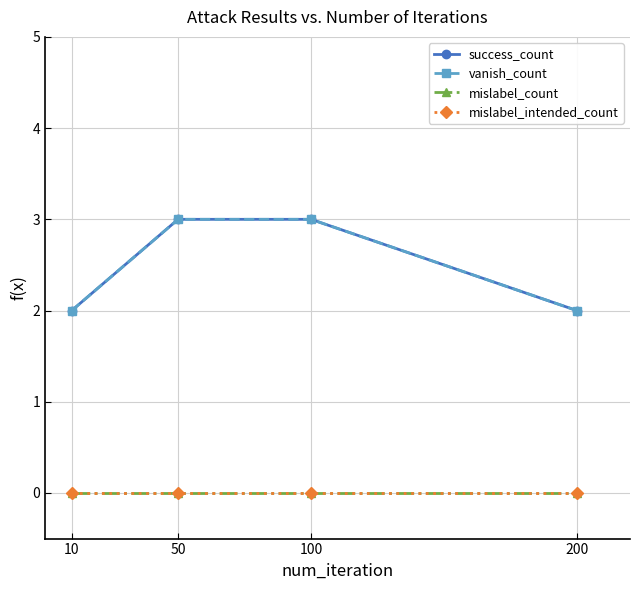

What is the difference between the maximum and second lowest values in the vanish_count series?

1